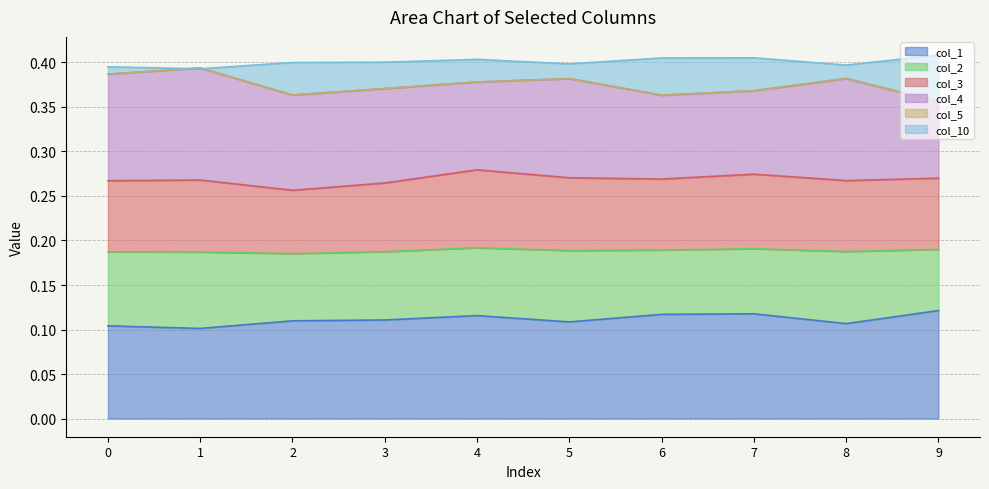

True or false: col_3 and col_10 intersect in this chart.

False